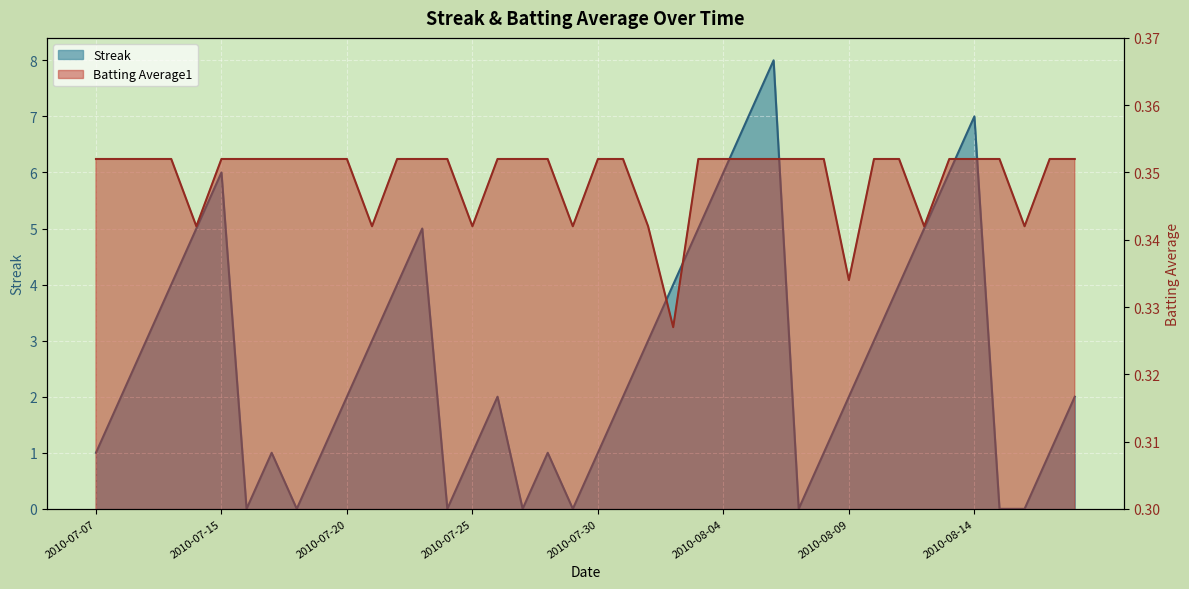

How many times do Streak and Batting Average1 cross each other?

14